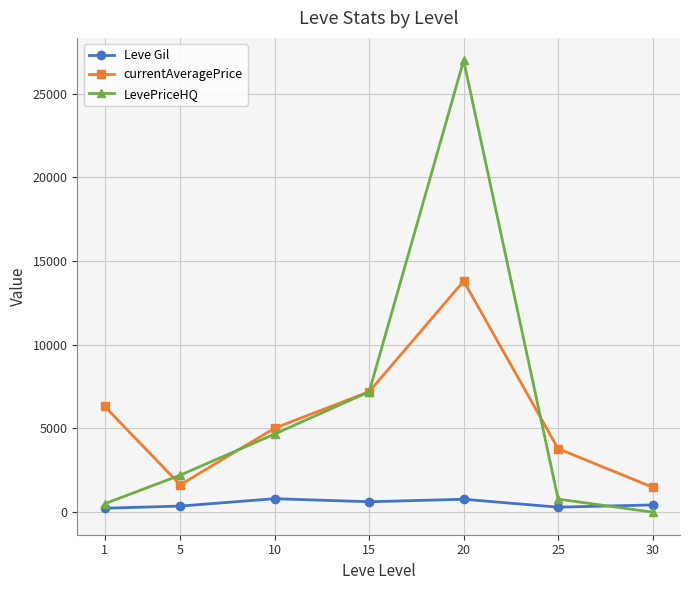

Is it true that LevePriceHQ equals 26983.3 at 20?

True